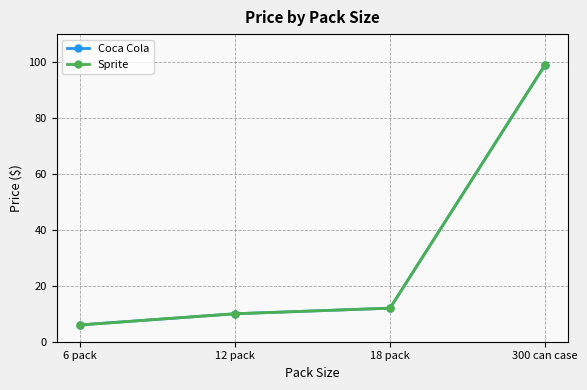

Does the chart have visible grid lines?

Yes